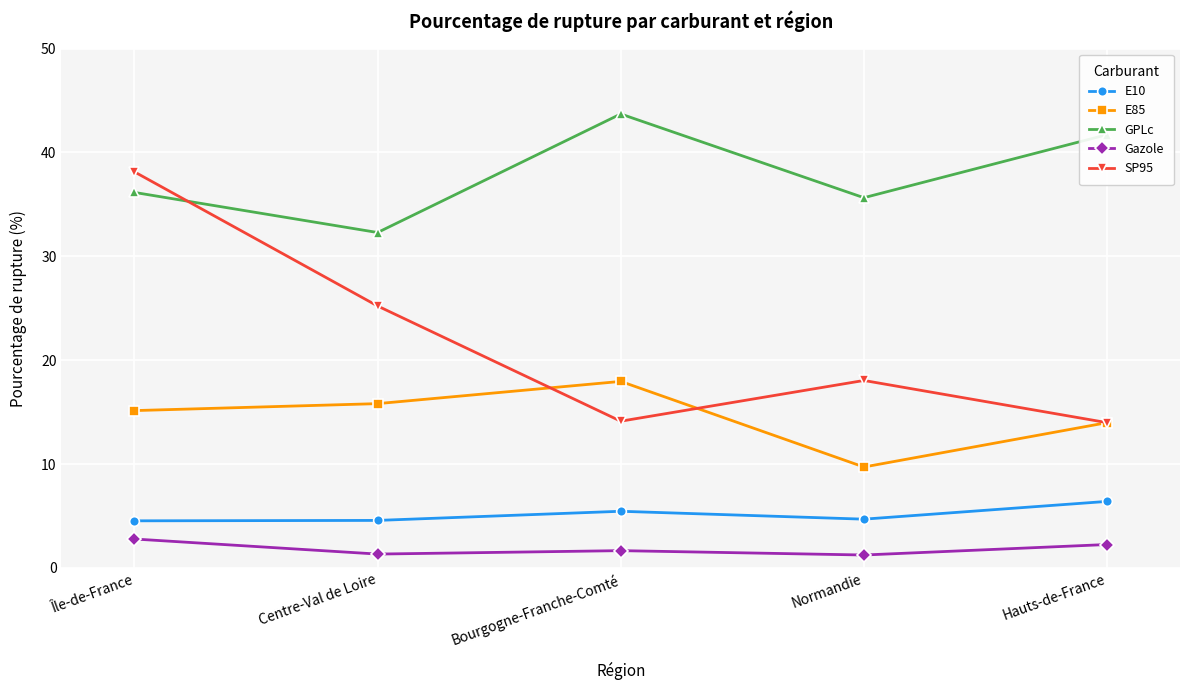

Rank the series by their maximum value, from highest to lowest.

GPLc, SP95, E85, E10, Gazole